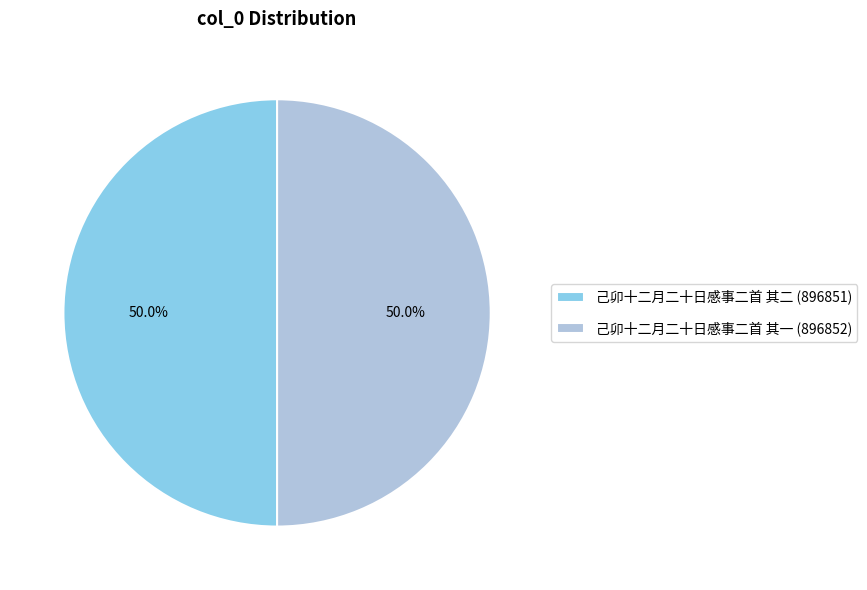

Count the number of slices in the pie.

2